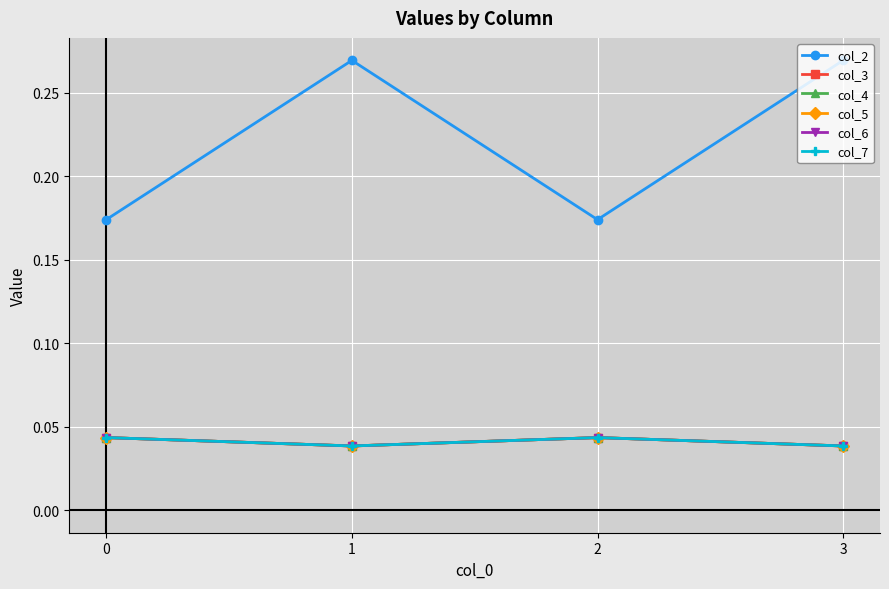

The col_5 series shows 0.1 at 1. True or false?

False